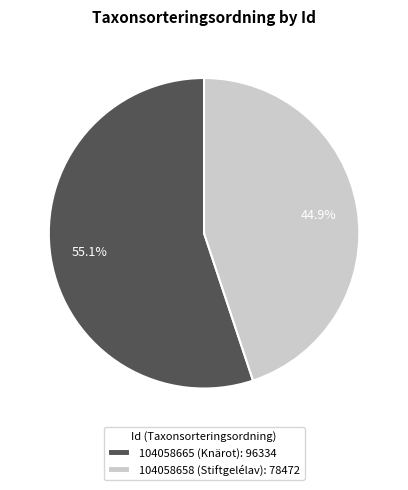

Combined, do 104058658 (Stiftgelélav) and 104058665 (Knärot) account for over 50%?

Yes